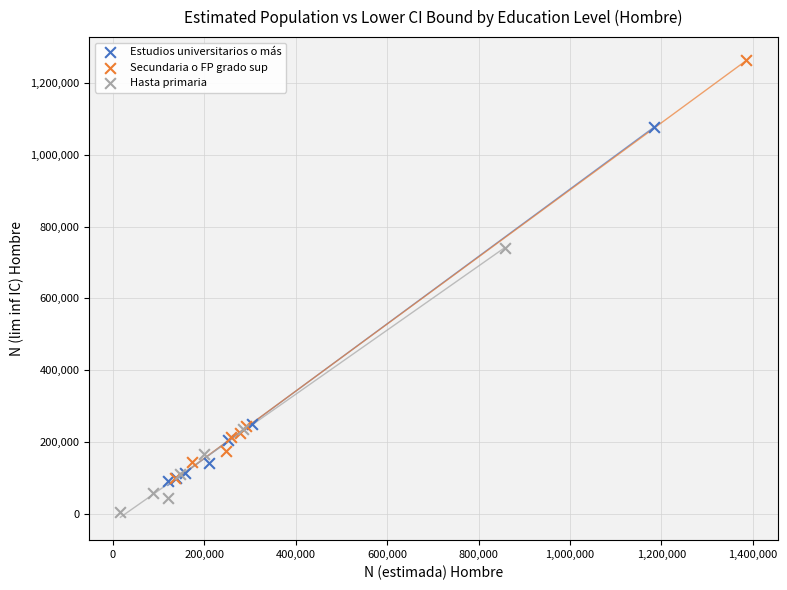

Which series contains the lowest Y value?

Hasta primaria